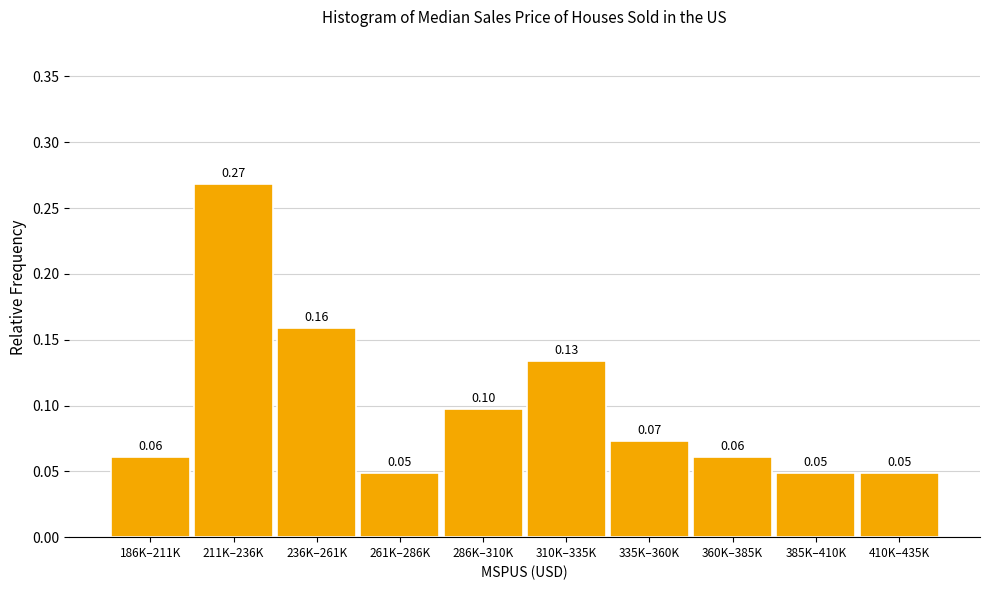

What is the sum of all values?

1.0